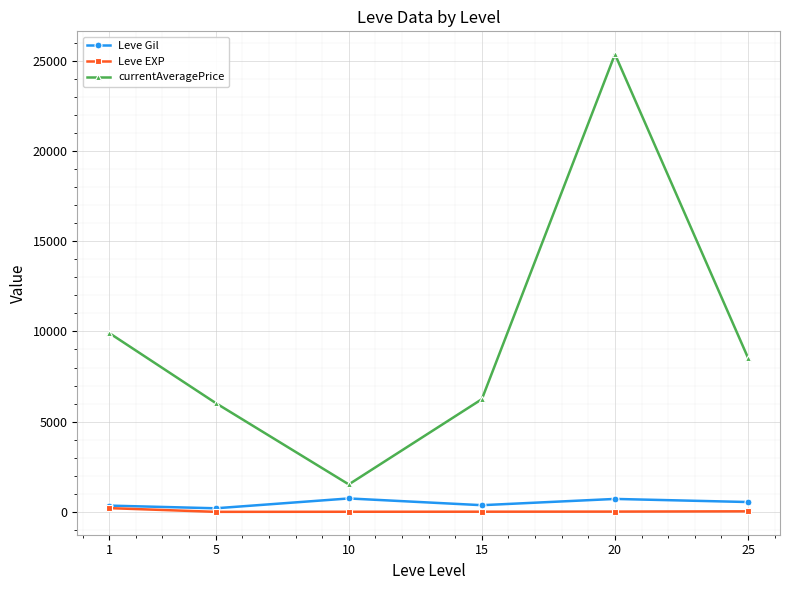

What is the sum of the Leve Gil values at 1 and 10?

1096.5